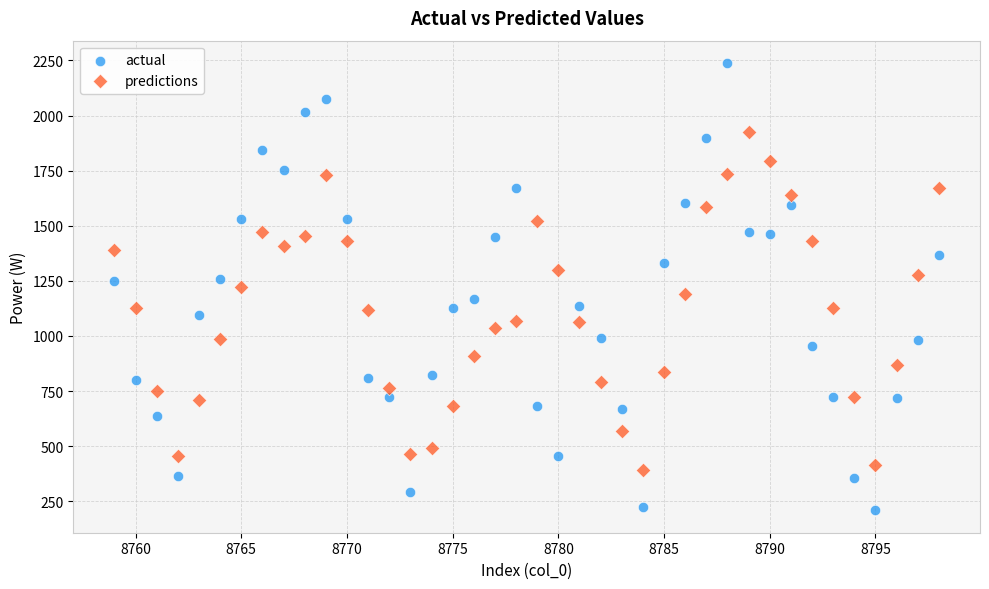

Which series has the widest spread of Y values?

actual